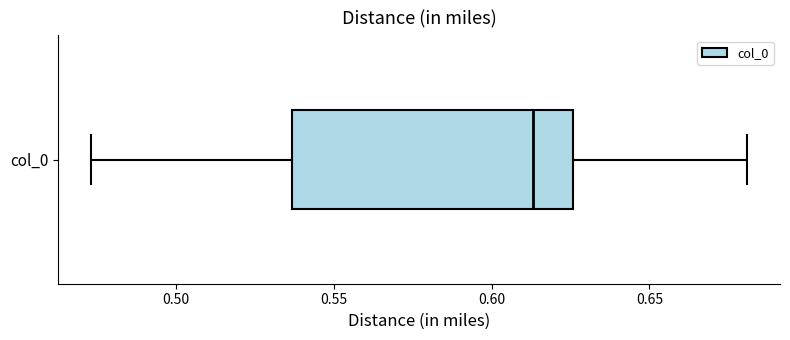

Transcribe this box plot: give where the median line is, the range the box spans, and where the two whiskers end, as read against the x-axis. The values are not printed on the chart, so give them approximately, as read against the axis.

median 0.615, box 0.535 to 0.625, whiskers 0.475 to 0.680